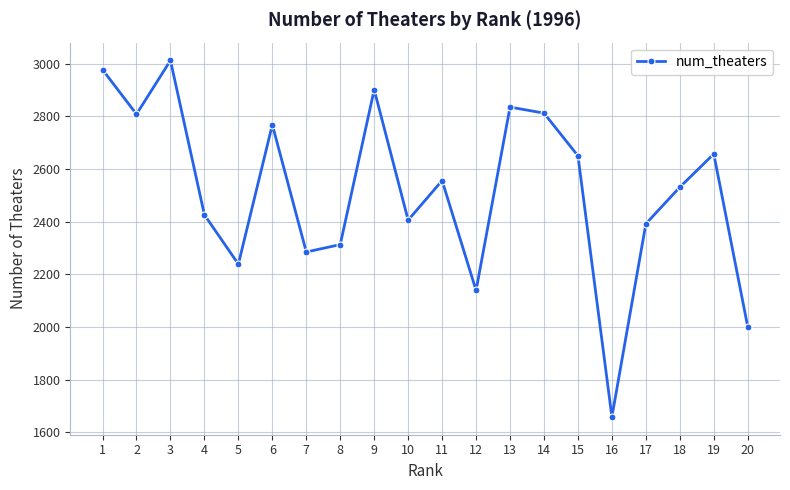

How many interior local peaks (higher than both neighbors) does the data have?

6